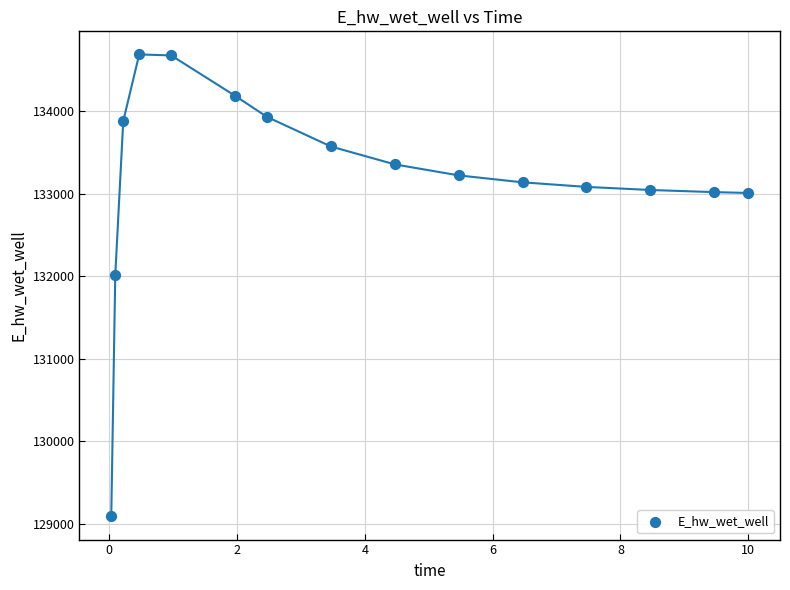

What is the range of Y values (max minus min)?

5593.0